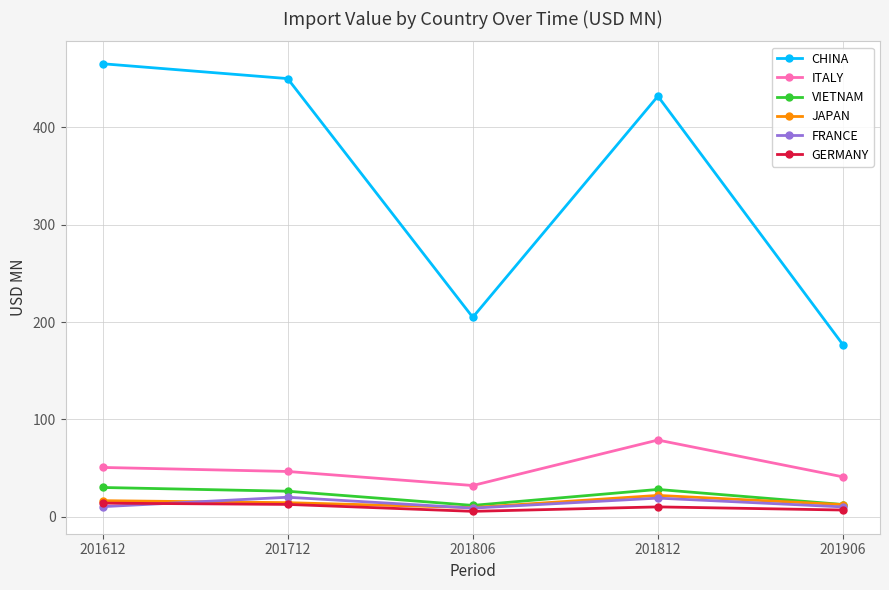

True or false: ITALY has more than 2 interior local peaks.

False